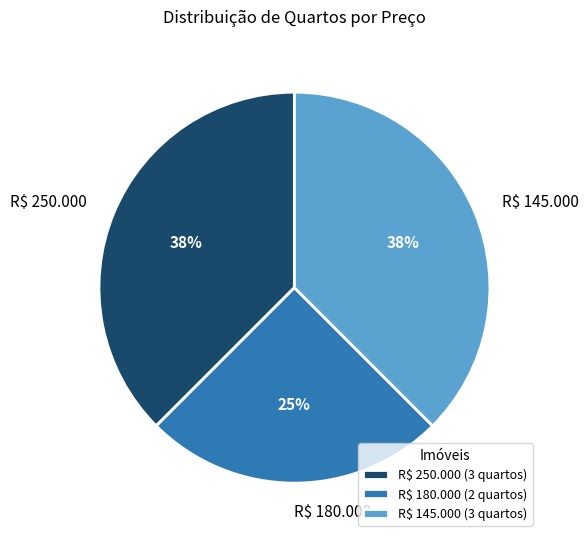

To the nearest percent, what portion does R$ 180.000 represent?

25%